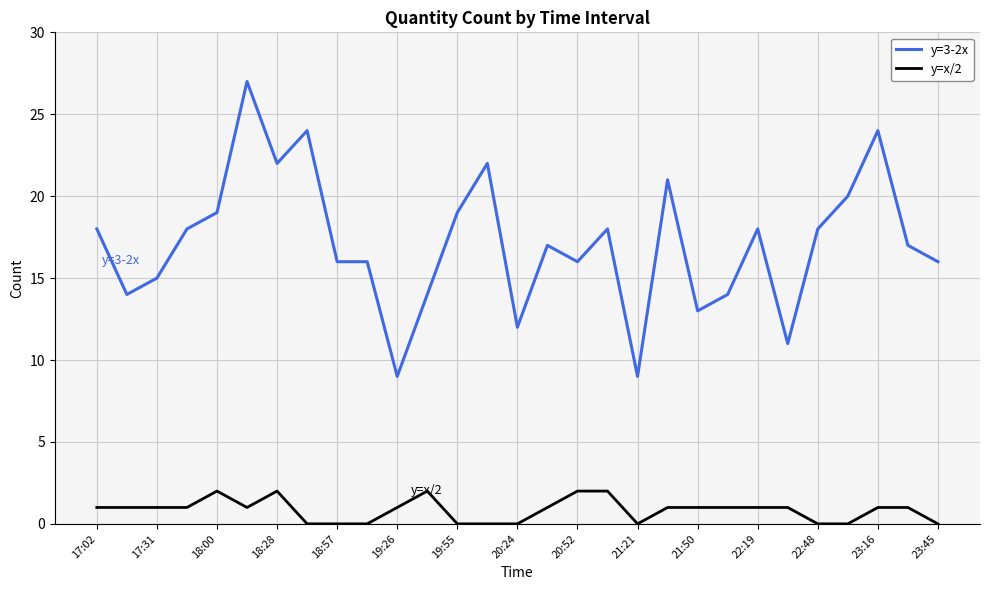

Rank the series by their average value, from lowest to highest.

y=x/2, y=3-2x